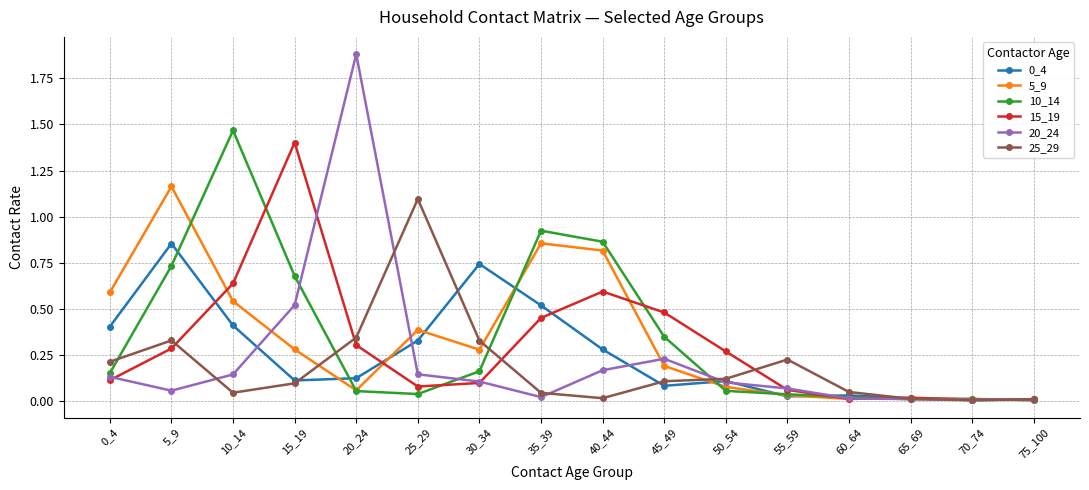

What is the greatest value displayed?

1.9